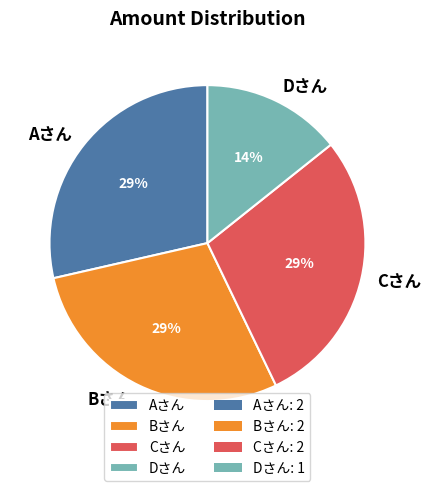

Count the number of slices in the pie.

4